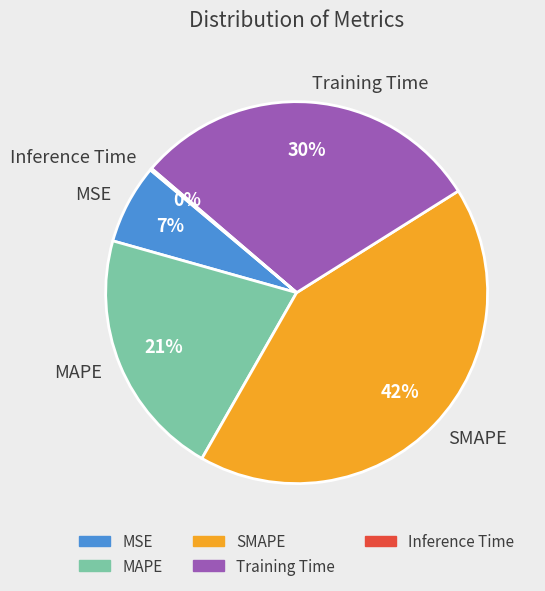

Which has a higher value, MSE or Training Time?

Training Time